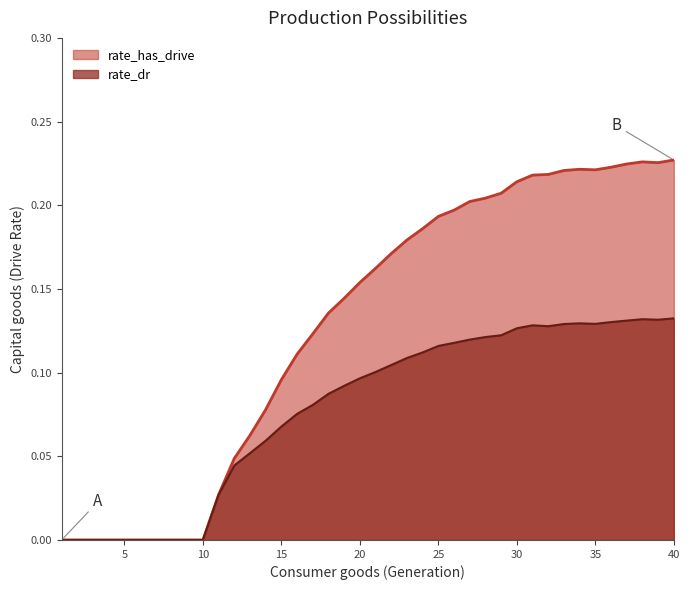

Which has a higher value, 3 or 19?

19